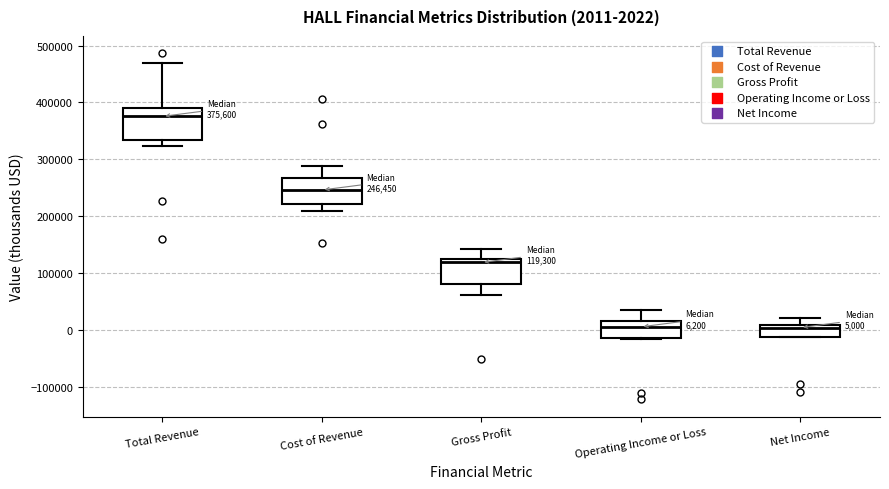

Which box is the tallest, from its lower edge to its upper edge?

Total Revenue